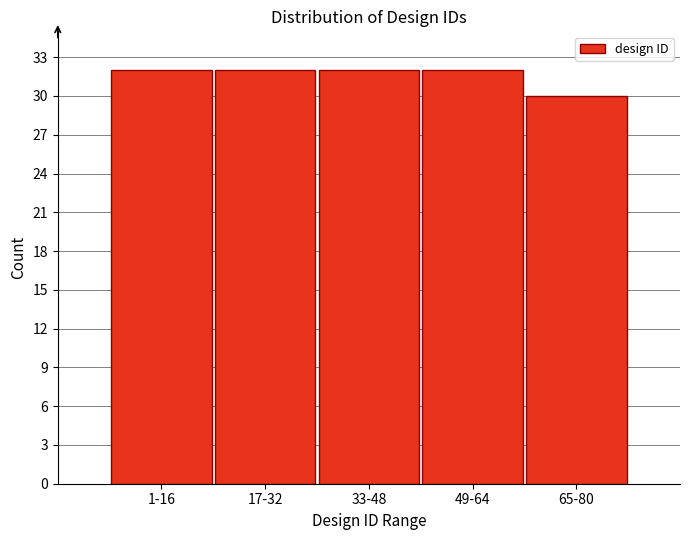

Reading right to left, list all the values displayed in this chart.

65-80=30	49-64=32	33-48=32	17-32=32	1-16=32